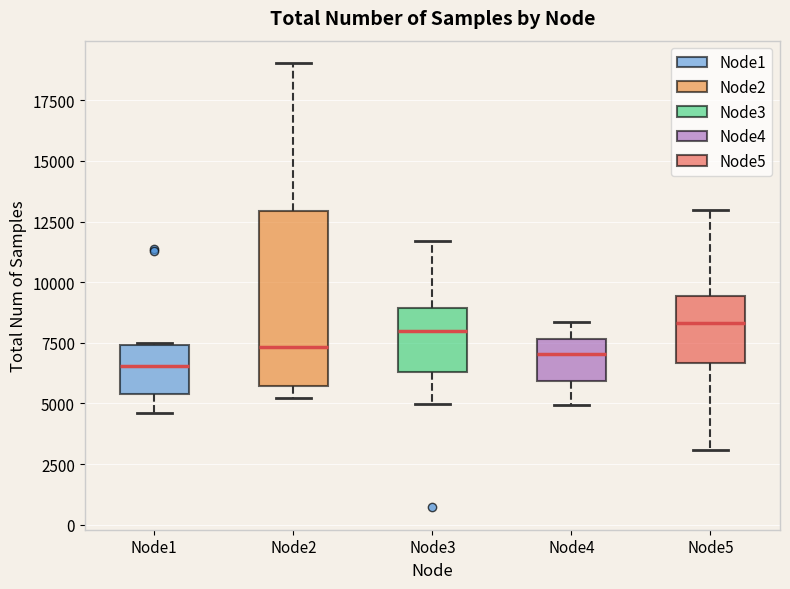

Which box has the lowest median line?

Node1